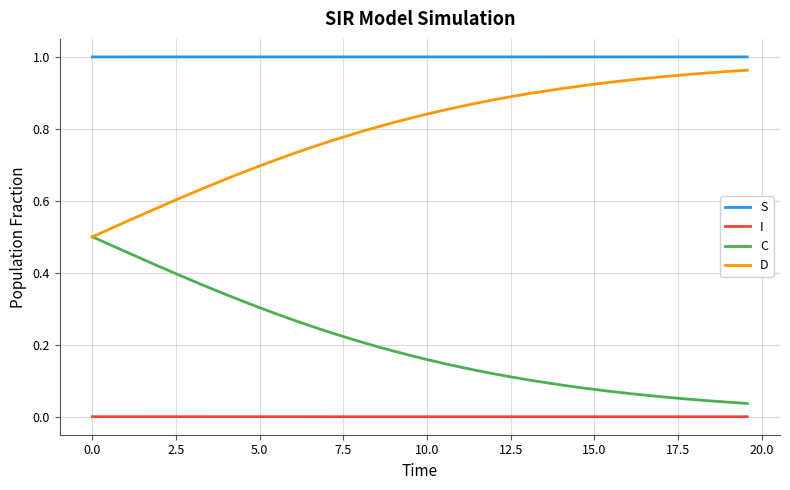

True or false: S and D cross at least once.

False